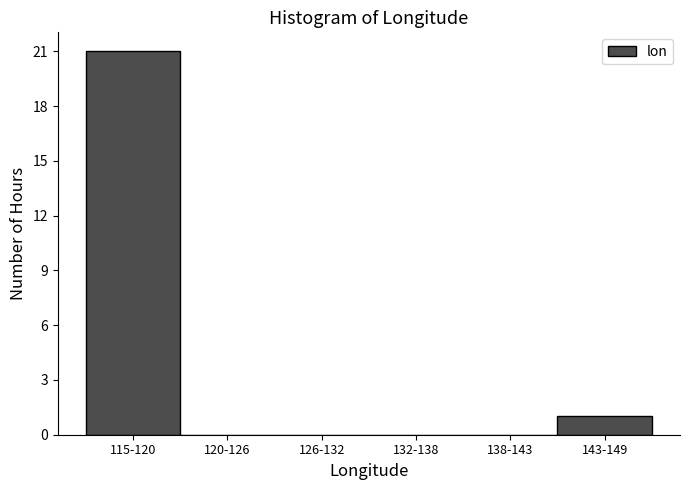

Reading left to right, what are all the values shown in this chart?

115-120=21	120-126=0	126-132=0	132-138=0	138-143=0	143-149=1